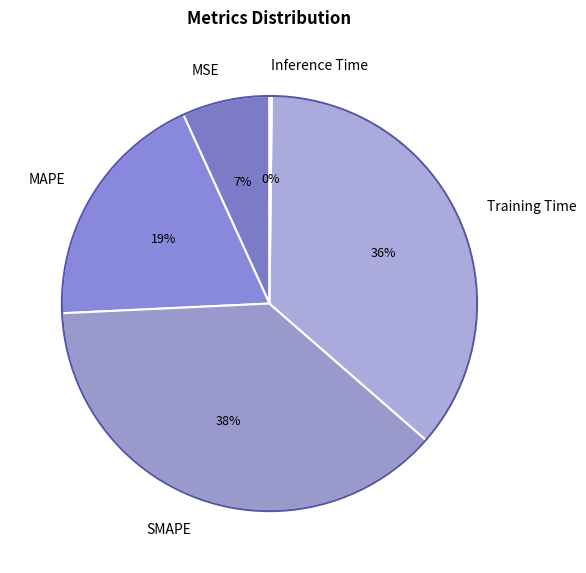

Which slice is the largest?

SMAPE